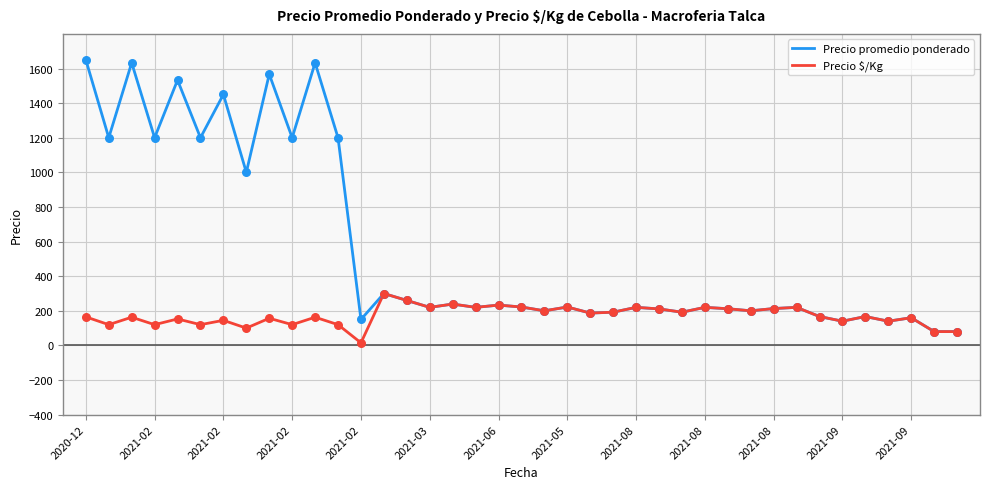

Which series has the widest spread of values?

Precio promedio ponderado